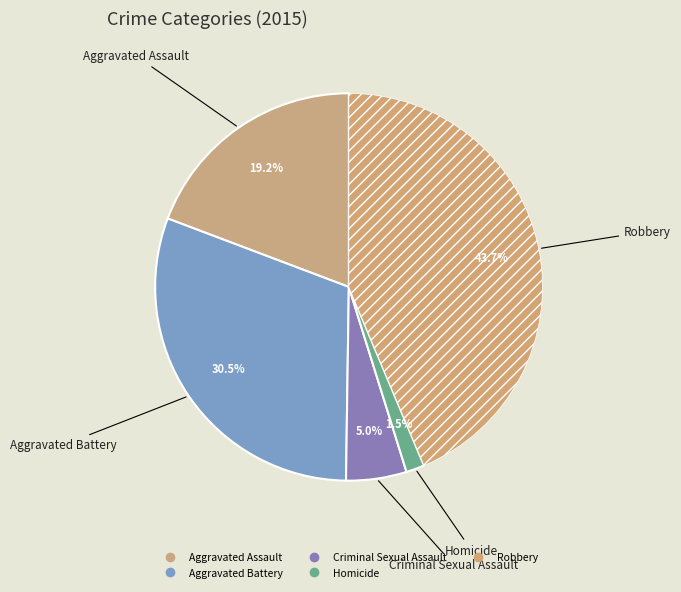

To the nearest percent, what percentage of the pie is Criminal Sexual Assault?

5%